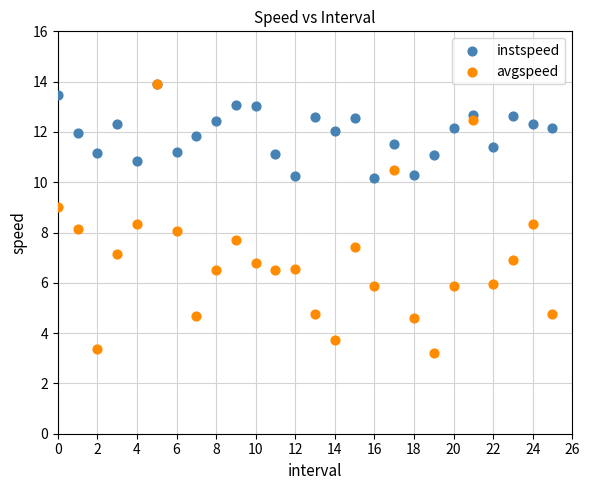

Which series has the widest spread of Y values?

avgspeed